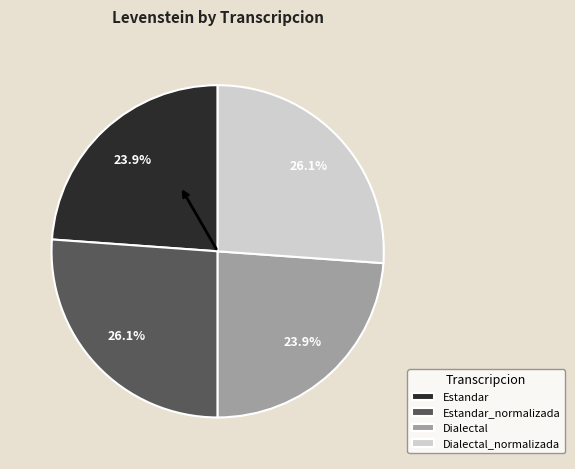

Approximately how many times larger is the value at Estandar_normalizada compared to Dialectal?

1.1